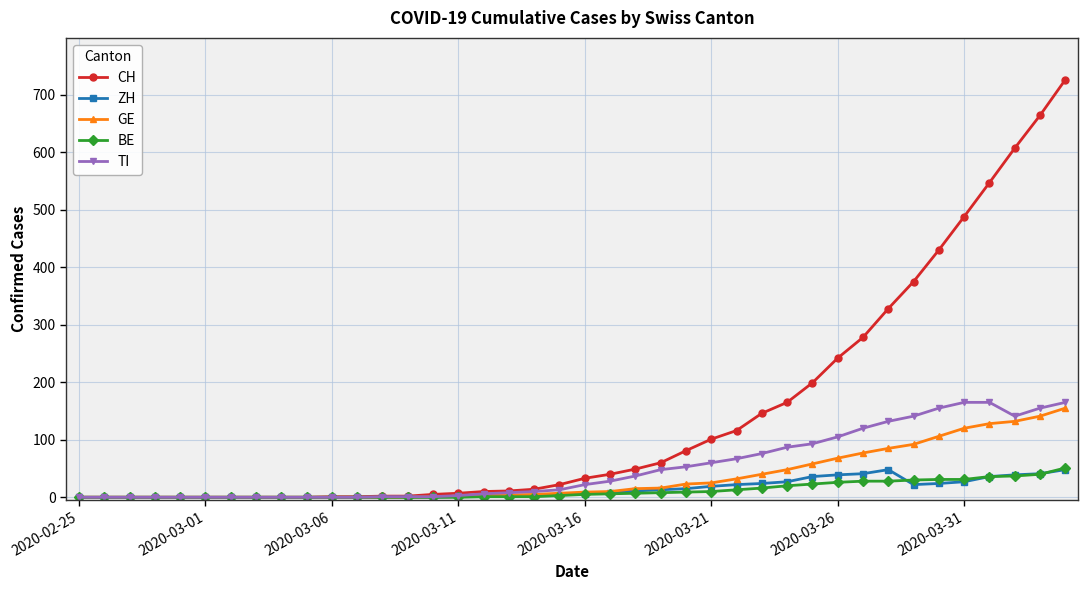

What is the maximum value for TI?

165